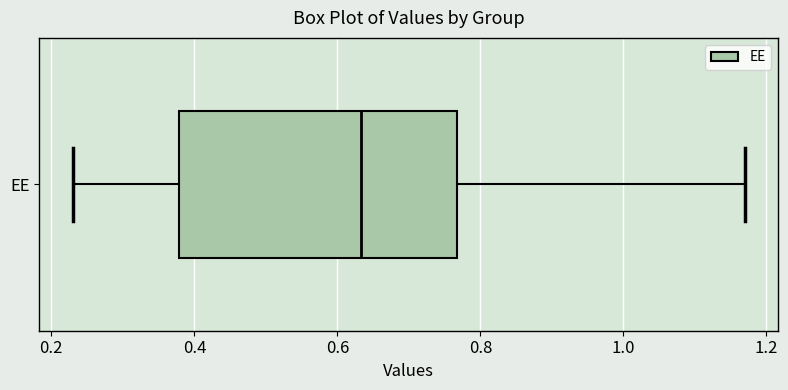

Transcribe this box plot: give where the median line is, the range the box spans, and where the two whiskers end, as read against the x-axis. The values are not printed on the chart, so give them approximately, as read against the axis.

median 0.64, box 0.38 to 0.76, whiskers 0.24 to 1.16